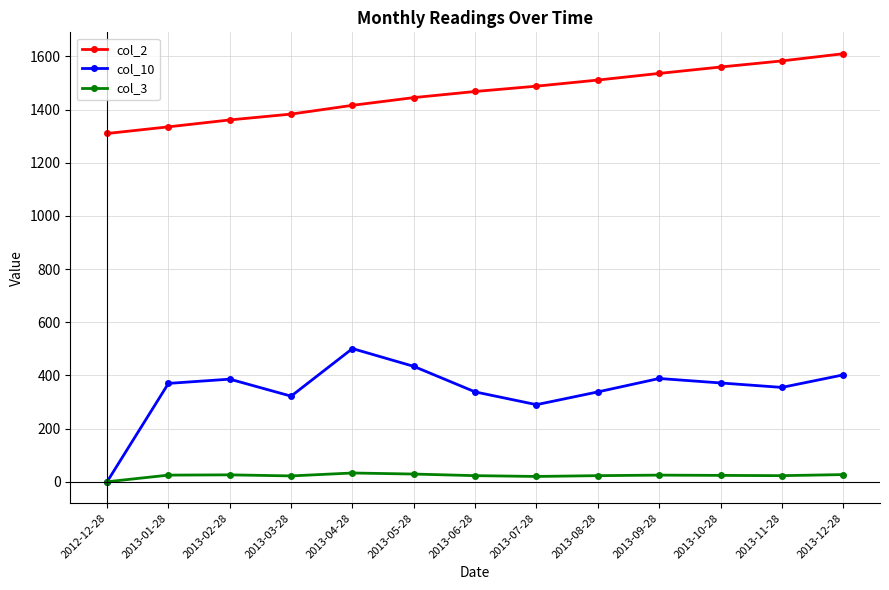

What position from the right is 2013-10-28?

3